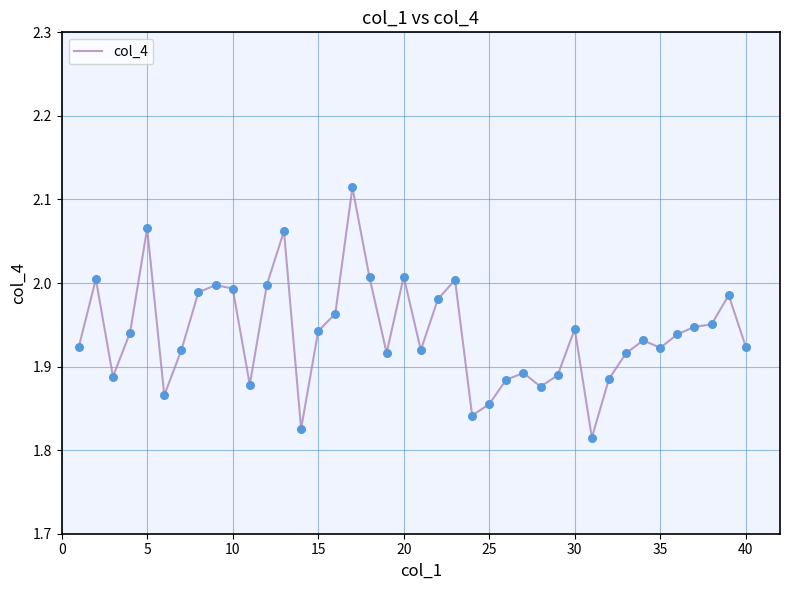

What is the difference between the maximum and minimum values?

0.3